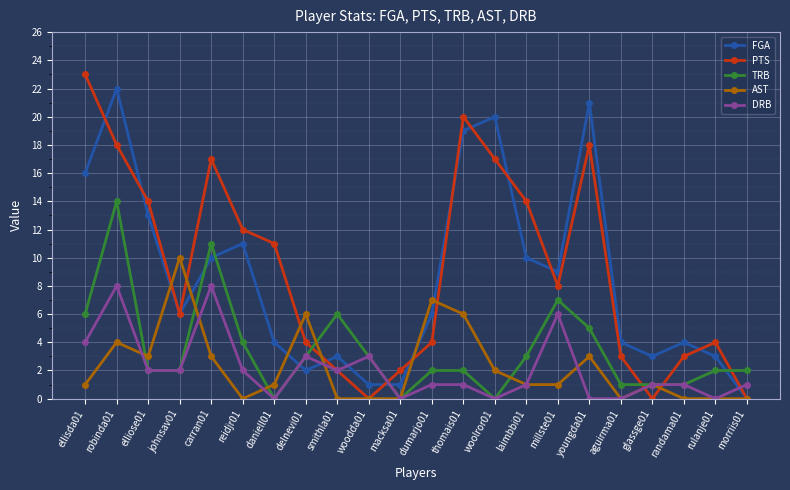

How many lines are shown in the chart?

5